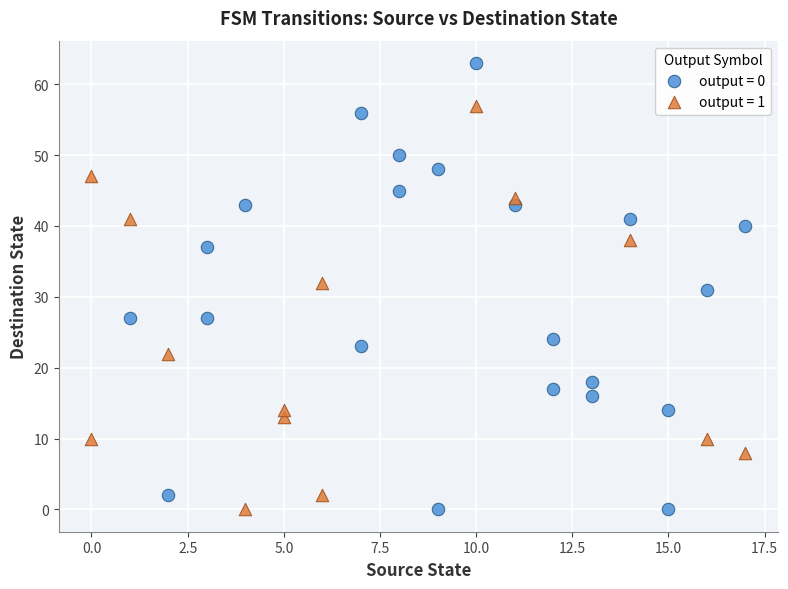

Which series reaches the maximum Y coordinate?

output = 0